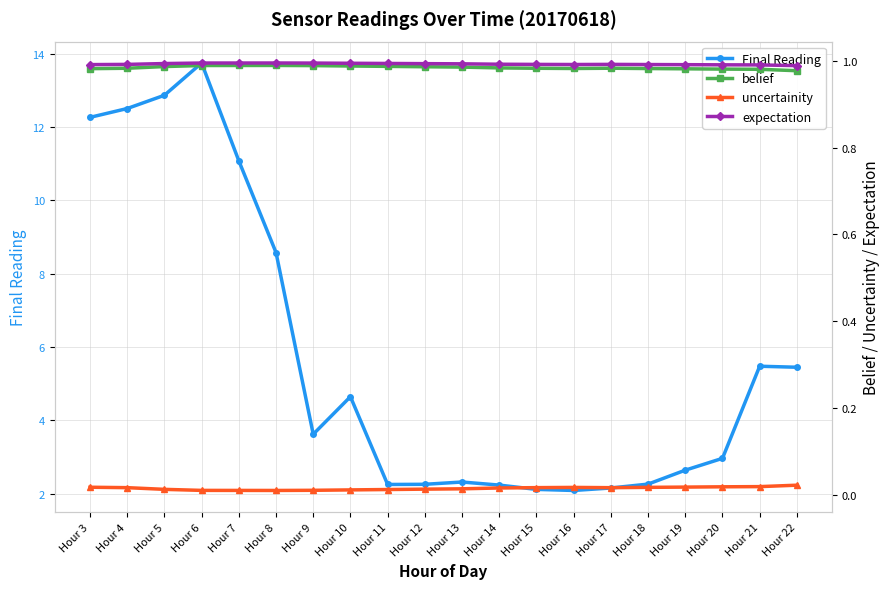

What is the value of the expectation point at the 18th from the left?

1.0